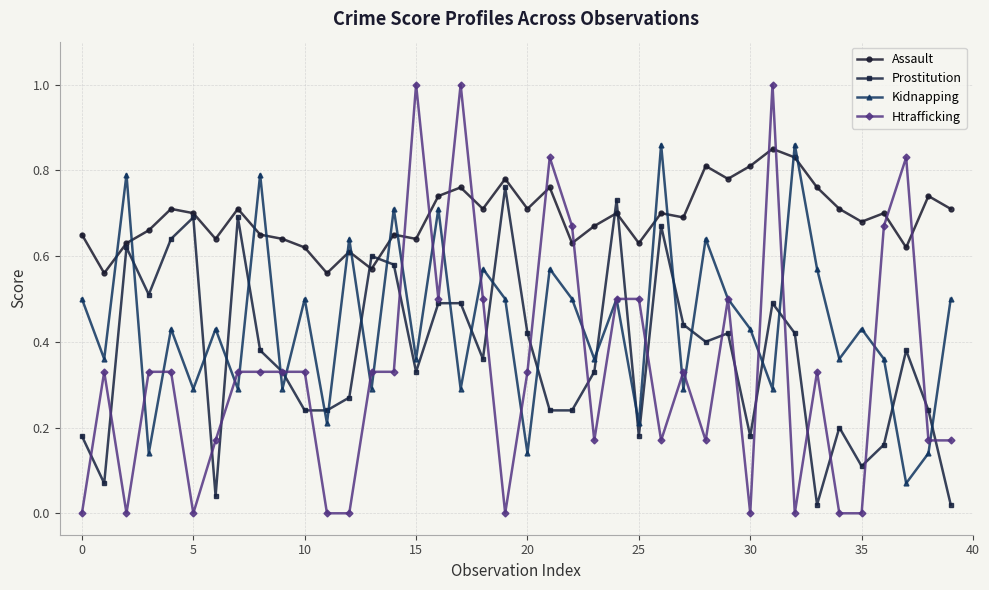

True or false: Htrafficking and Assault cross at least once.

True